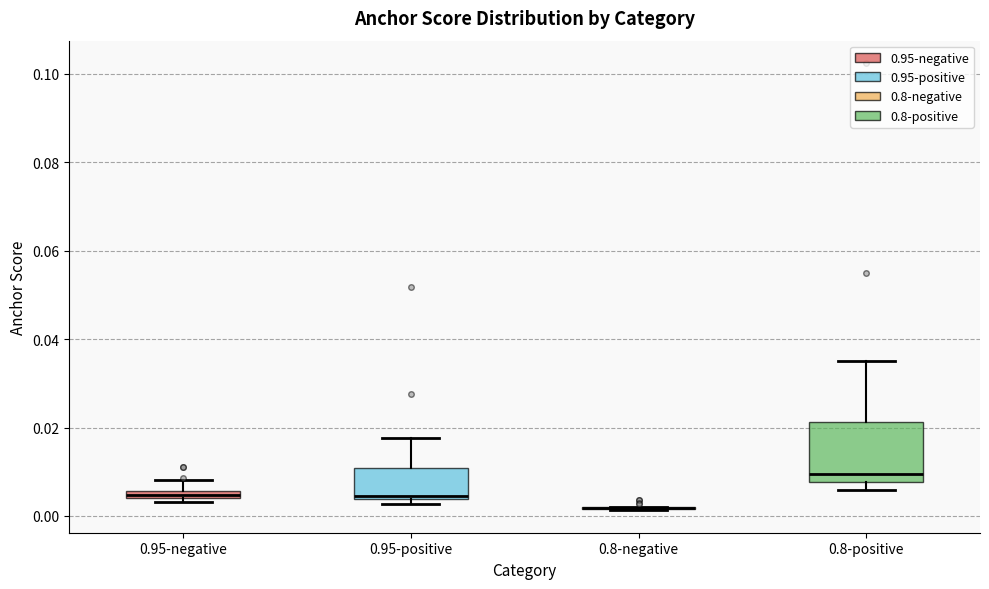

Which box is the tallest, from its lower edge to its upper edge?

0.8-positive